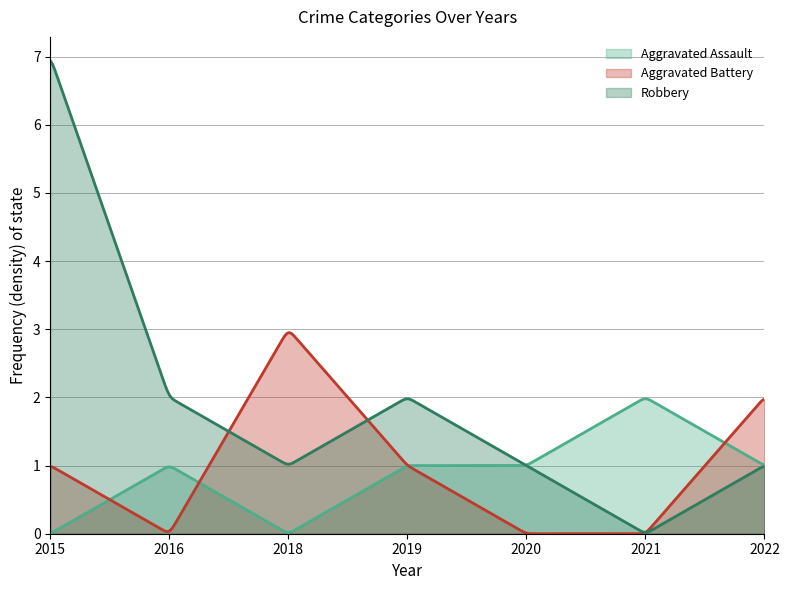

Is it true that Aggravated Assault equals 1 at 2016?

False